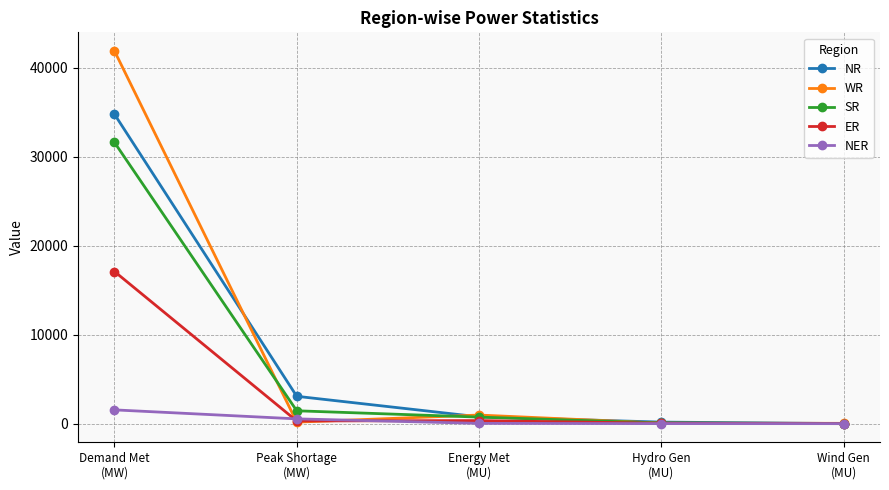

Which series has the largest total across all categories?

WR